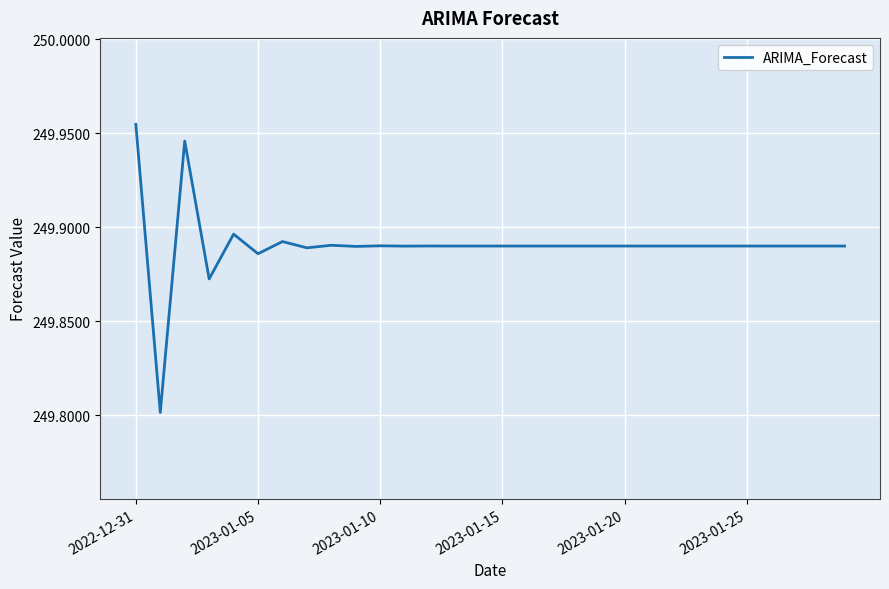

Count the values in the range 249 to 250.

30